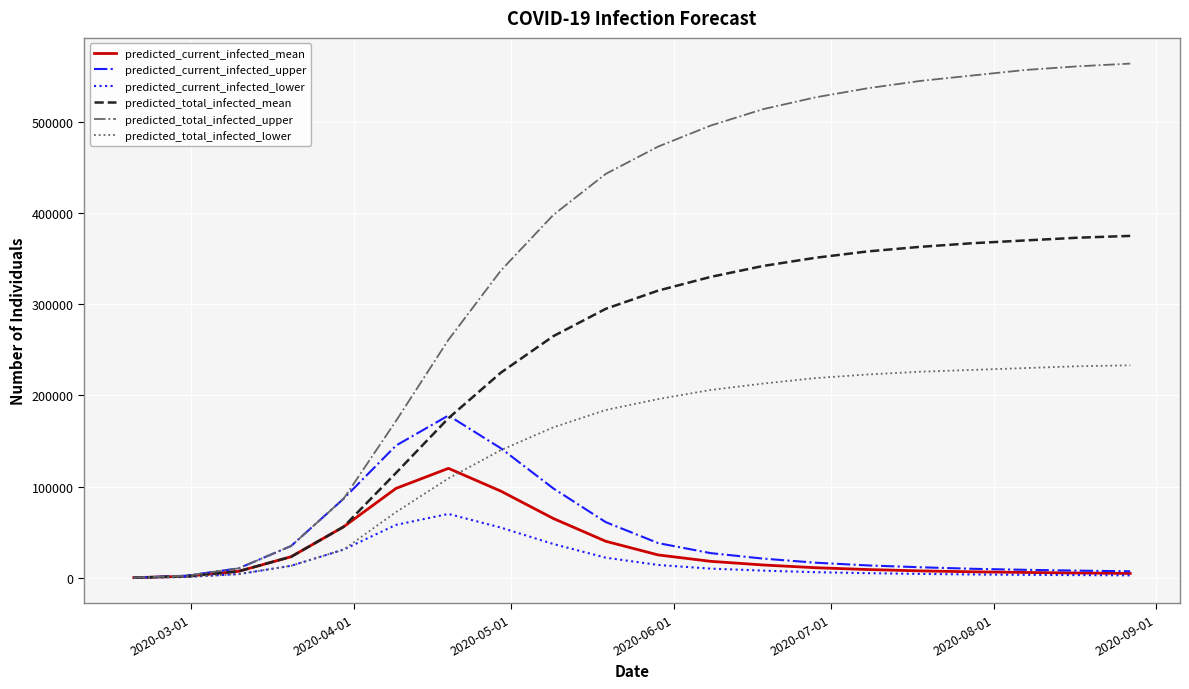

Which series has the largest total across all categories?

predicted_total_infected_upper